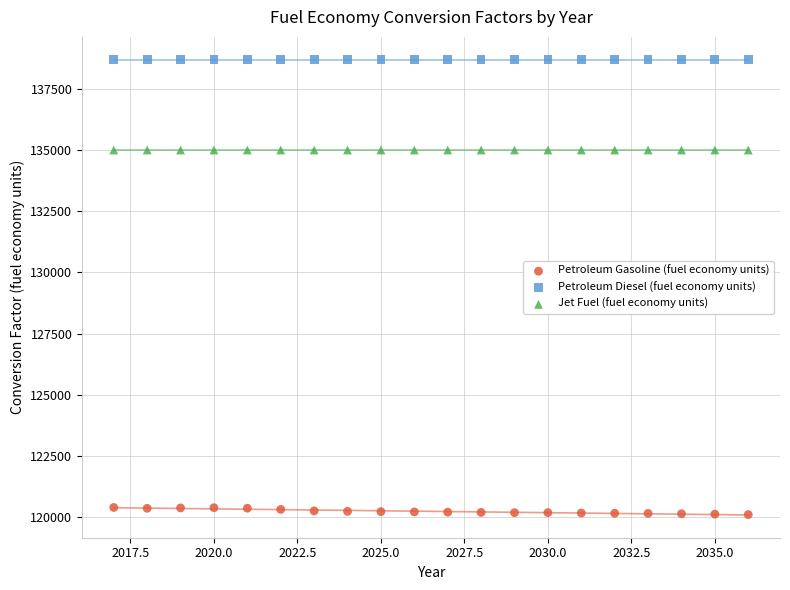

What are all the series names shown in the legend?

Petroleum Gasoline (fuel economy units), Petroleum Diesel (fuel economy units), Jet Fuel (fuel economy units)